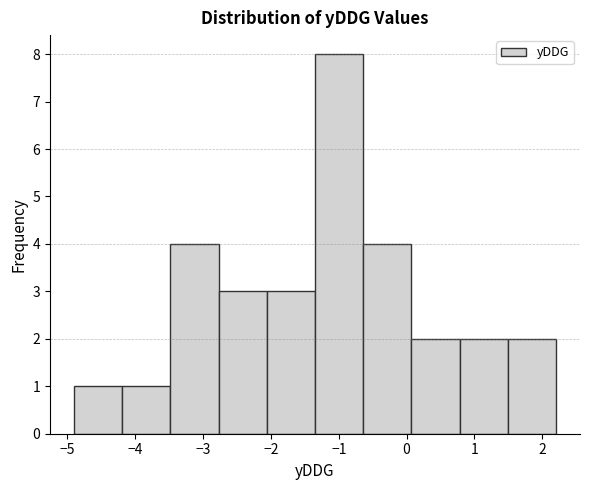

Reading left to right, transcribe this chart: for each bar, give the range it covers on the x-axis and its height. Neither the bar edges nor the heights are printed on the chart, so give them approximately, as read against the axes.

-4.90 to -4.19: 1
-4.19 to -3.48: 1
-3.48 to -2.77: 4
-2.77 to -2.06: 3
-2.06 to -1.35: 3
-1.35 to -0.64: 8
-0.64 to 0.07: 4
0.07 to 0.78: 2
0.78 to 1.49: 2
1.49 to 2.20: 2